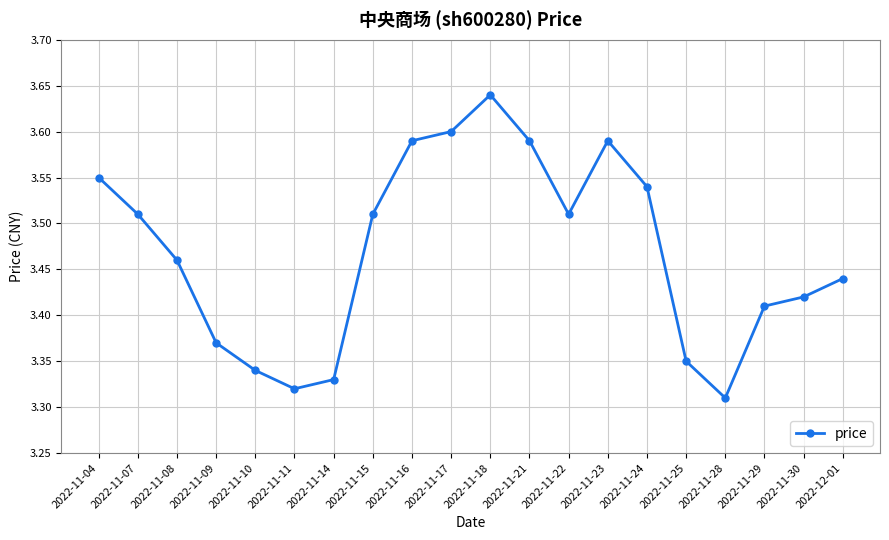

What is the label of the 16th point from the right?

2022-11-10